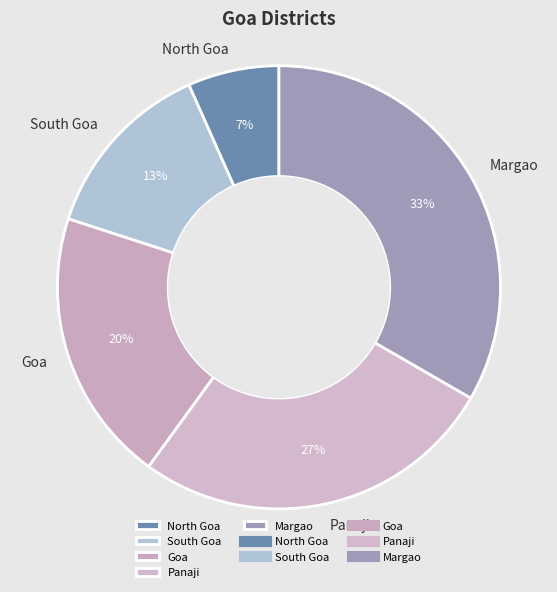

To the nearest percent, what is the average slice percentage?

20%